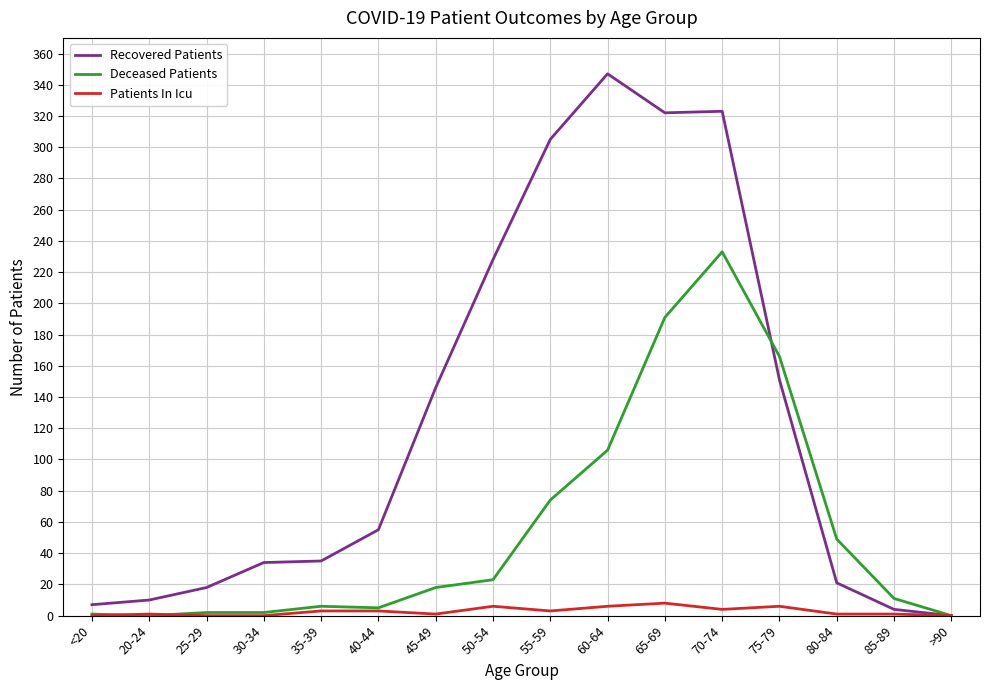

Which series has the largest range (max minus min)?

Recovered Patients